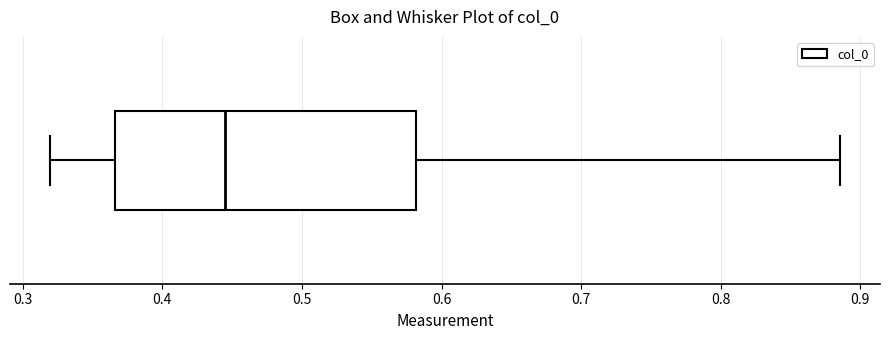

Transcribe this box plot: give where the median line is, the range the box spans, and where the two whiskers end, as read against the x-axis. The values are not printed on the chart, so give them approximately, as read against the axis.

median 0.44, box 0.37 to 0.58, whiskers 0.32 to 0.89